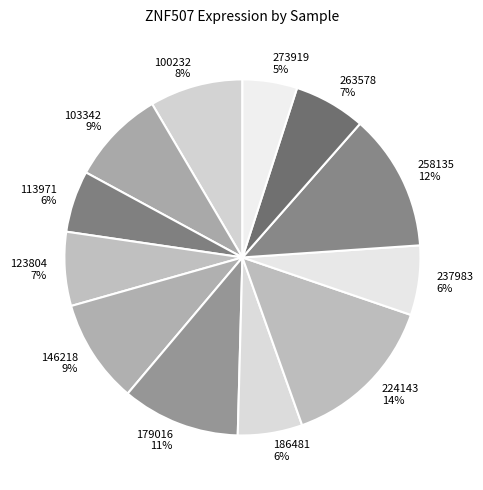

How many slices are in this pie chart?

12